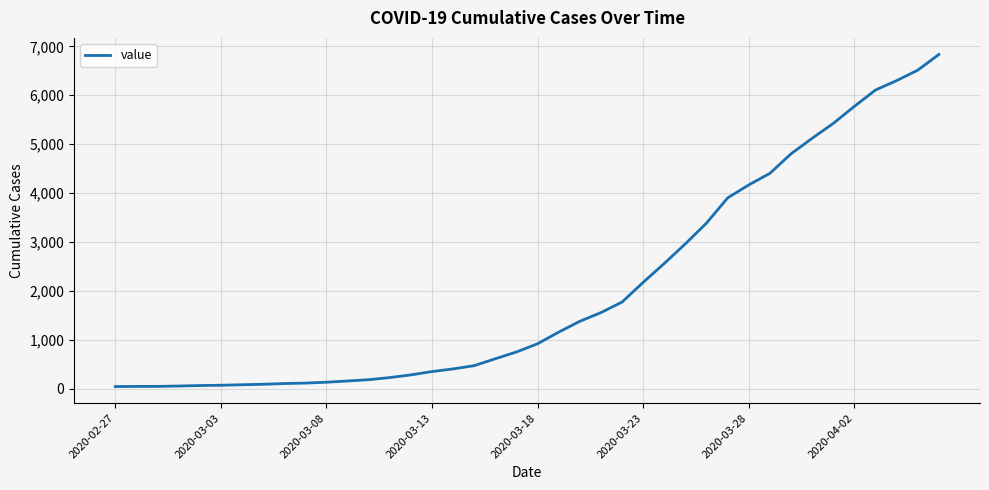

What is the maximum value shown in the chart?

6833